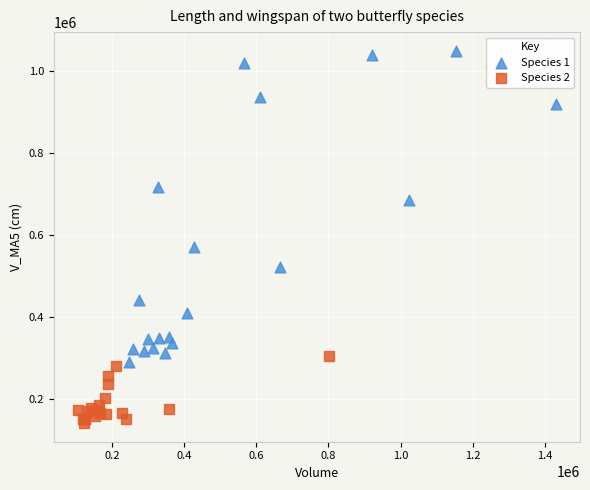

Which series contains the lowest Y value?

Species 2